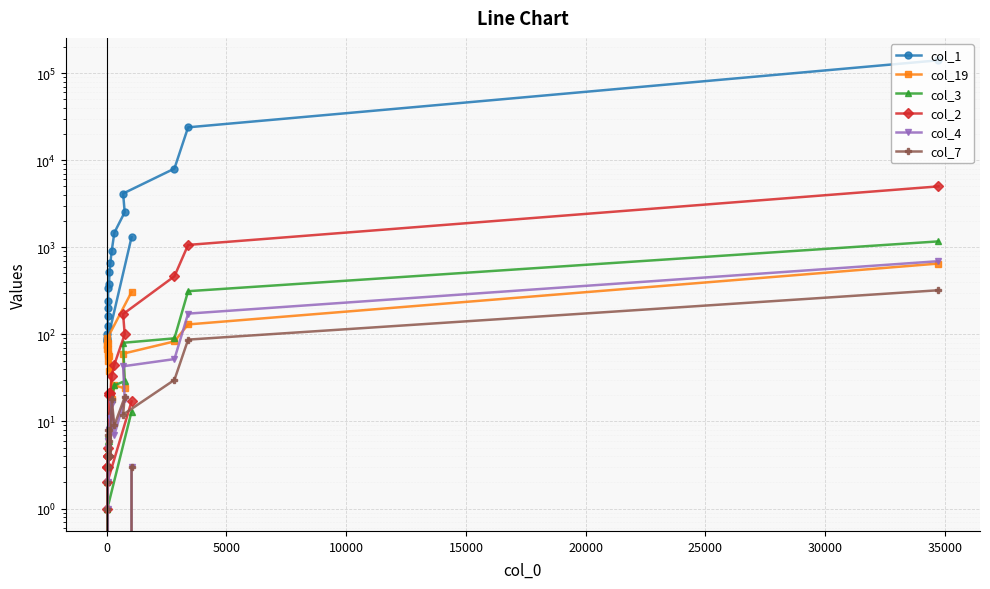

Which series has the largest total across all categories?

col_1